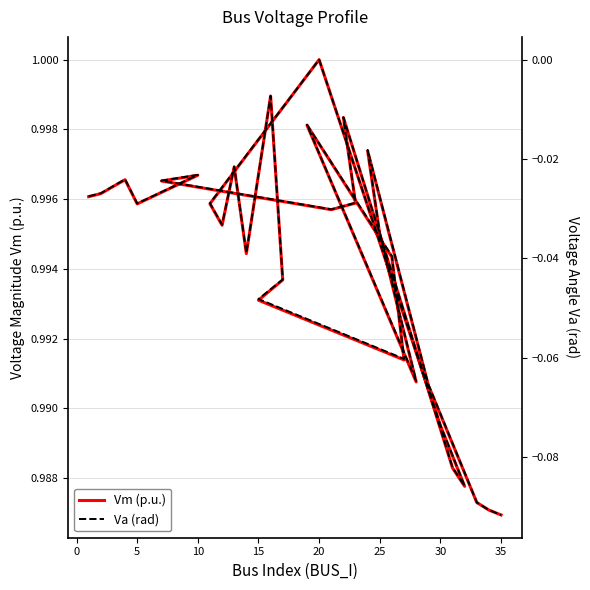

What is the sum of all Va (rad) values?

-1.3